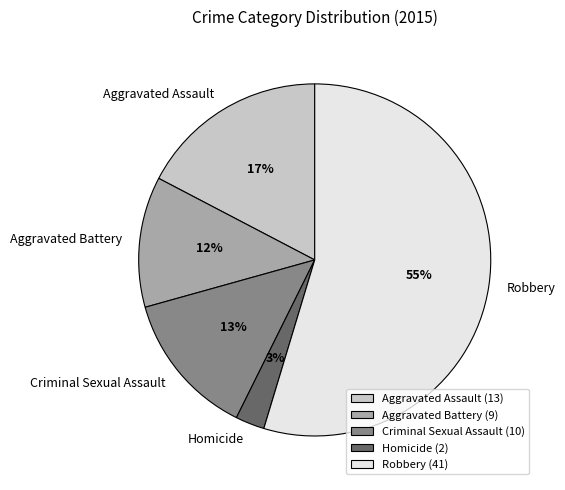

Approximately how many times larger is the value at Homicide compared to Aggravated Assault?

0.2